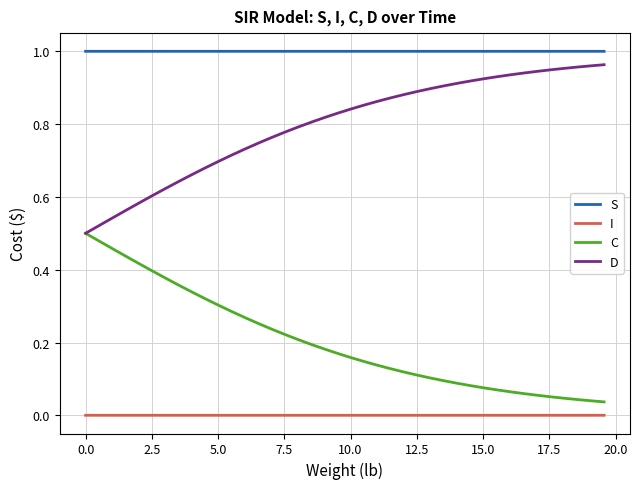

Rank the series by their average value, from highest to lowest.

S, D, C, I